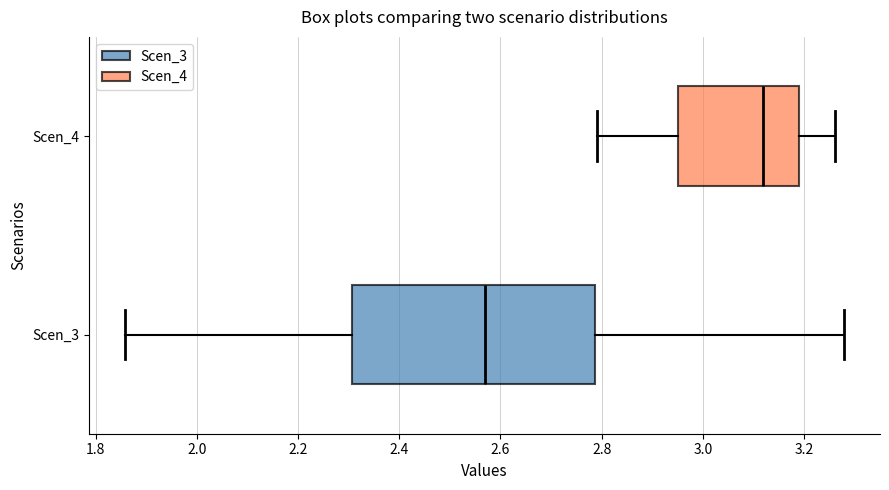

Reading bottom to top, read every box against the x-axis: the position of its median line, the range the box covers, and the ends of its whiskers. The values are not printed on the chart, so give them approximately, as read against the axis.

Scen_3: median 2.56, box 2.30 to 2.78, whiskers 1.86 to 3.28
Scen_4: median 3.12, box 2.96 to 3.20, whiskers 2.78 to 3.26